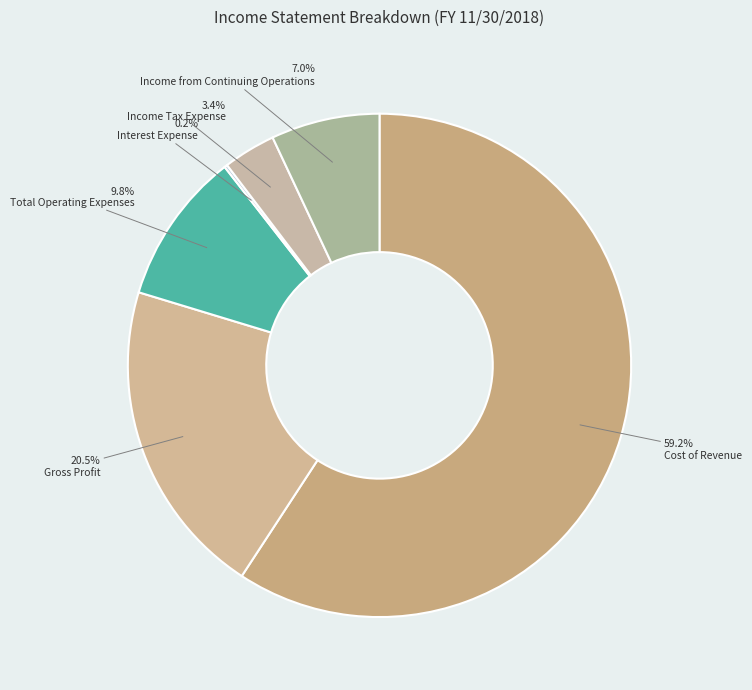

What is the smallest slice in the pie chart?

Interest Expense